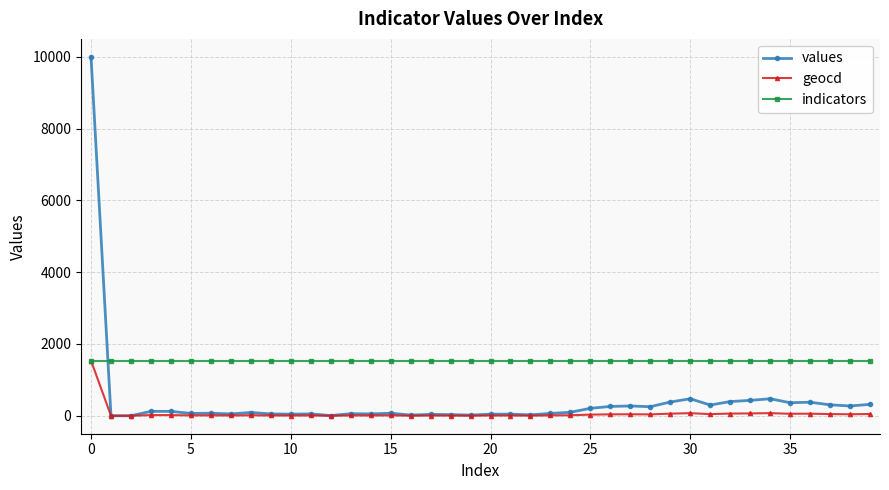

True or false: indicators and values intersect in this chart.

True